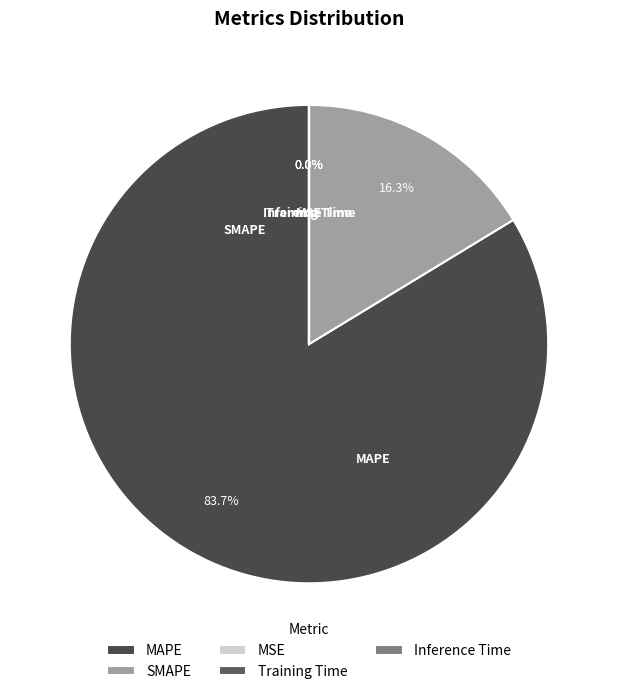

Which category accounts for the majority?

MAPE